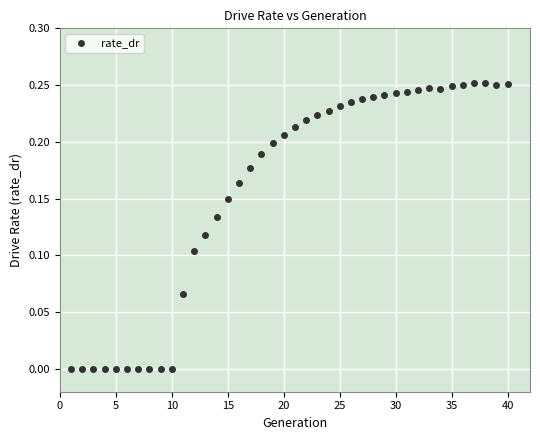

What is the range of X values (max minus min)?

39.0